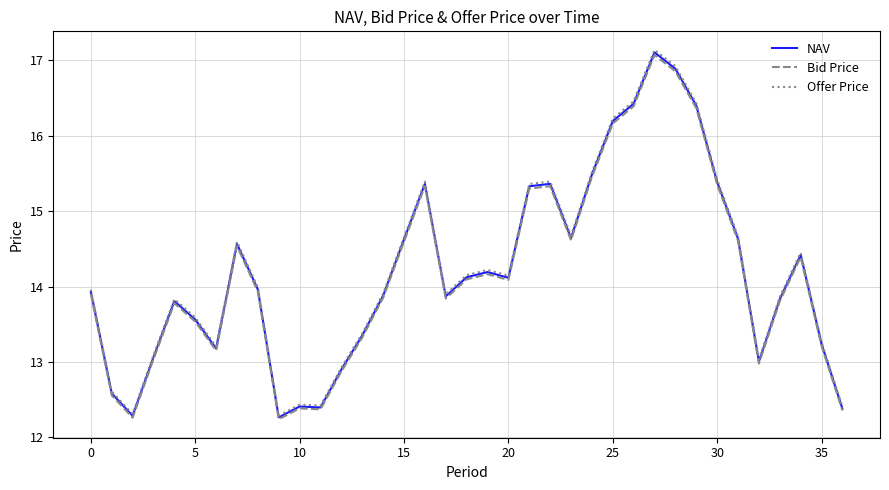

What is the difference between the maximum and minimum values in the Bid Price series?

4.8